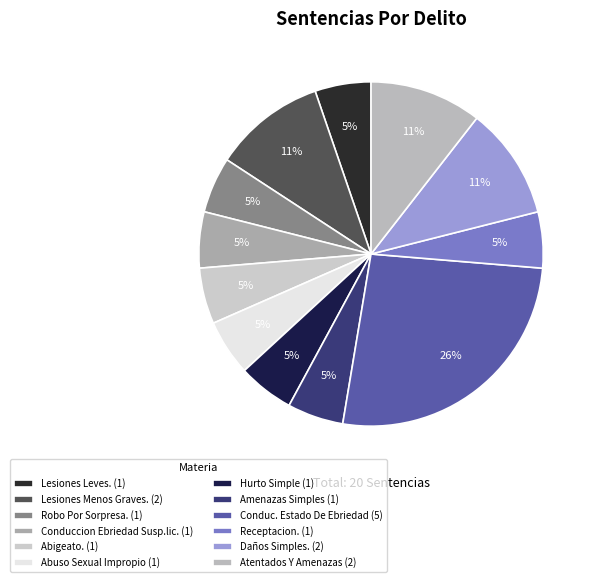

What is the largest slice in the pie chart?

Conduc. Estado De Ebriedad